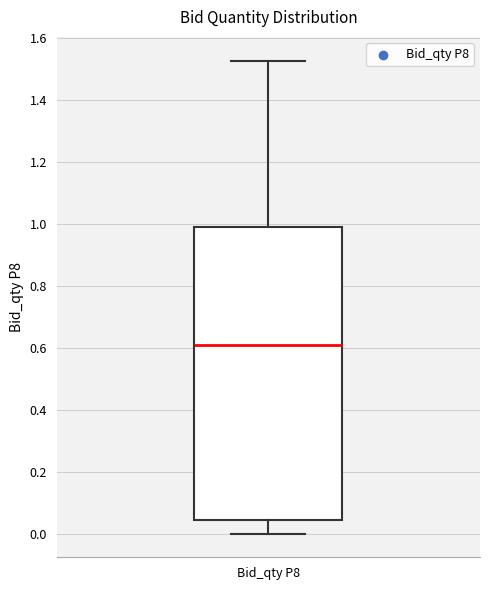

Transcribe this box plot: give where the median line is, the range the box spans, and where the two whiskers end, as read against the y-axis. The values are not printed on the chart, so give them approximately, as read against the axis.

median 0.60, box 0.04 to 0.98, whiskers 0.00 to 1.52